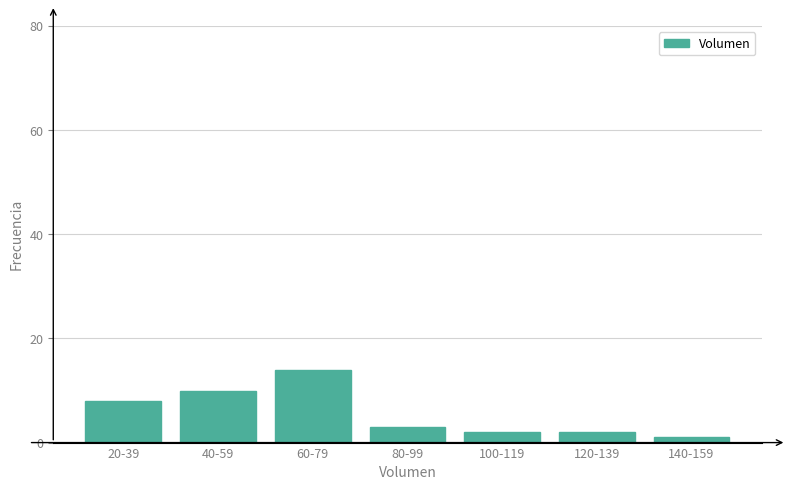

Reading left to right, transcribe all the data shown in this chart.

8	10	14	3	2	2	1